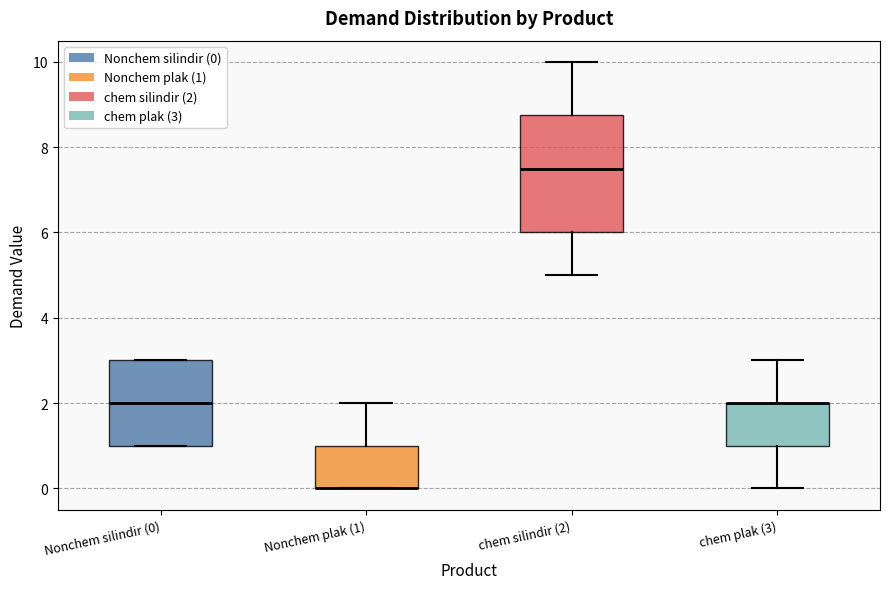

Comparing the boxes themselves (not the whiskers), which one is the tallest?

chem silindir (2)